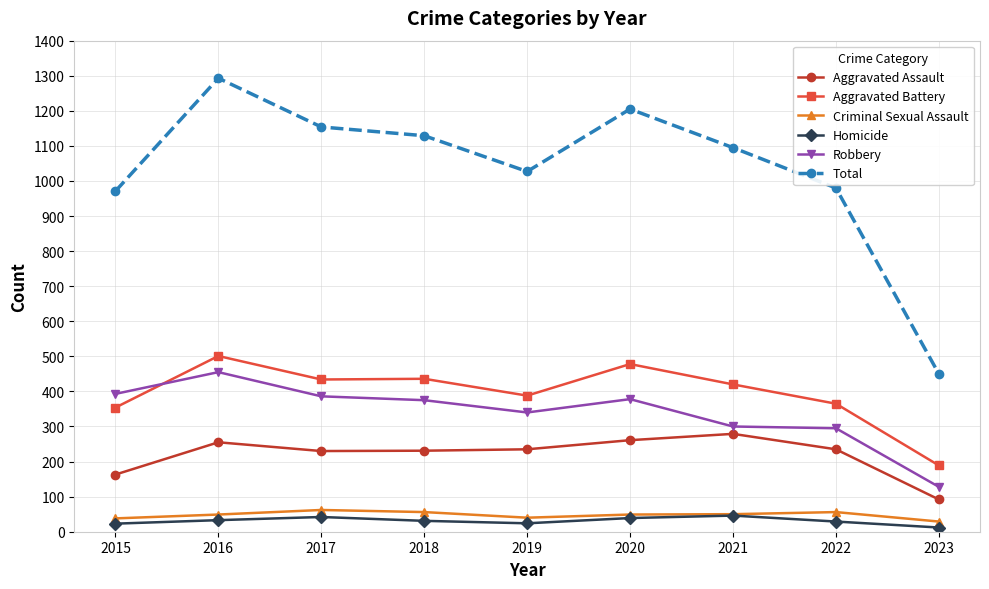

Is it true that Robbery equals 138 at 2019?

False